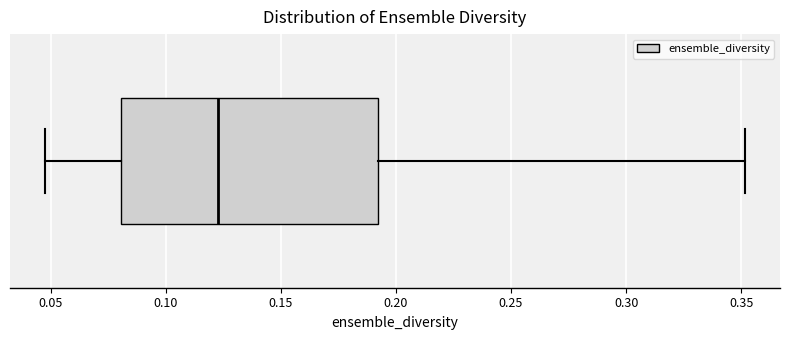

Where does the median line of the box sit on the x-axis? The values are not printed on the chart, so give them approximately, as read against the axis.

0.125